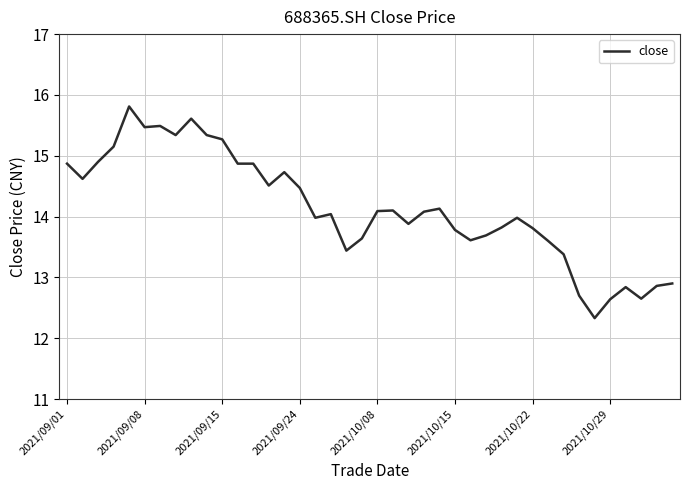

What is the minimum value shown in the chart?

12.3